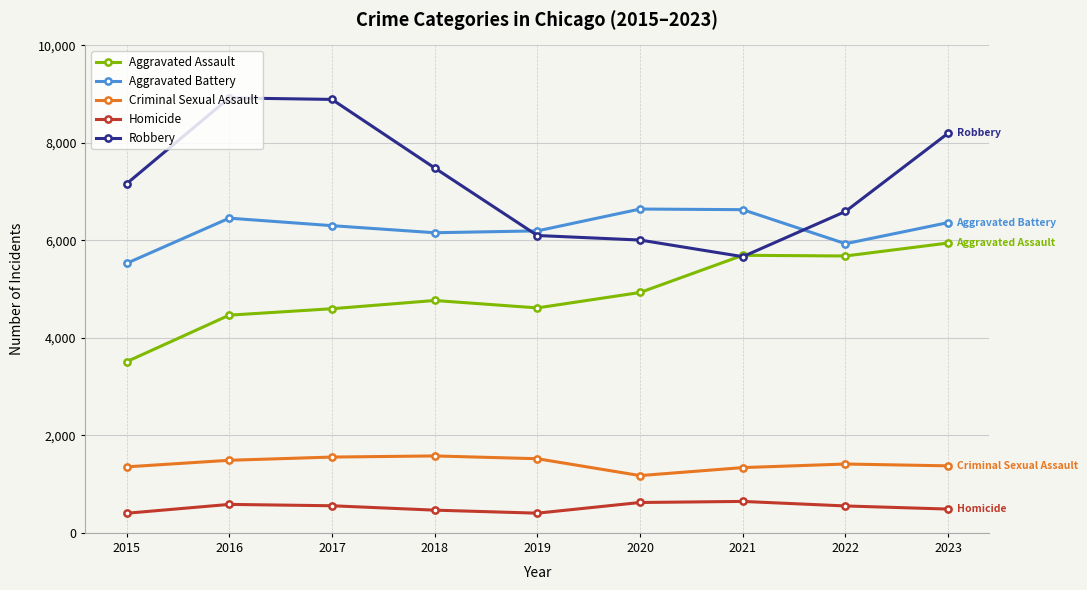

Is it true that Aggravated Assault equals 7112 at 2019?

False